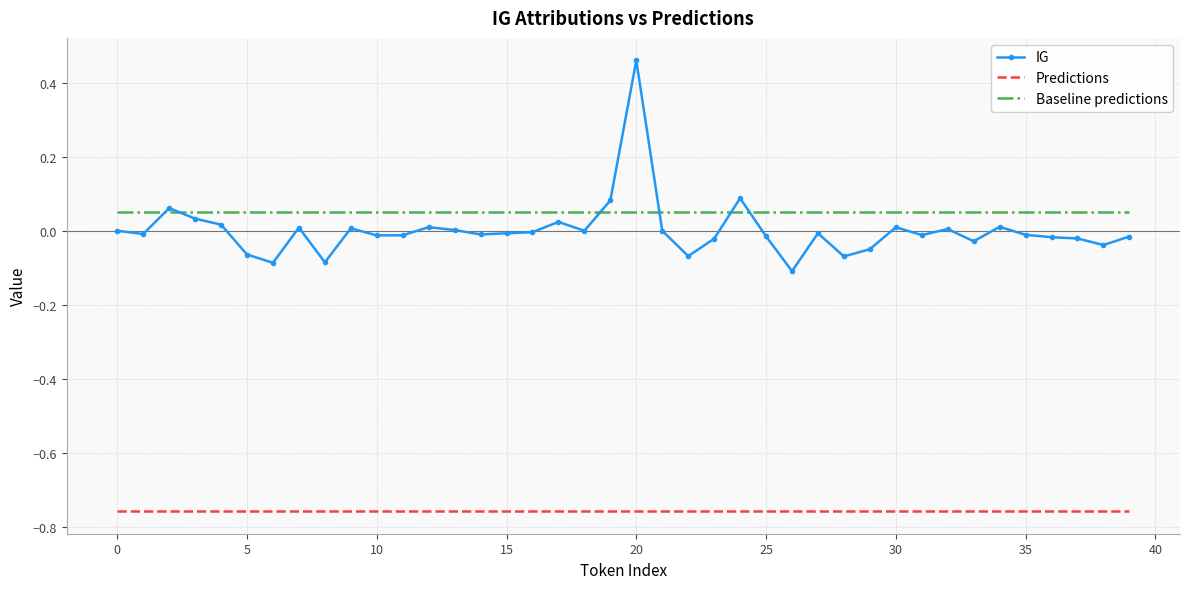

True or false: Predictions and Baseline predictions cross at least once.

False